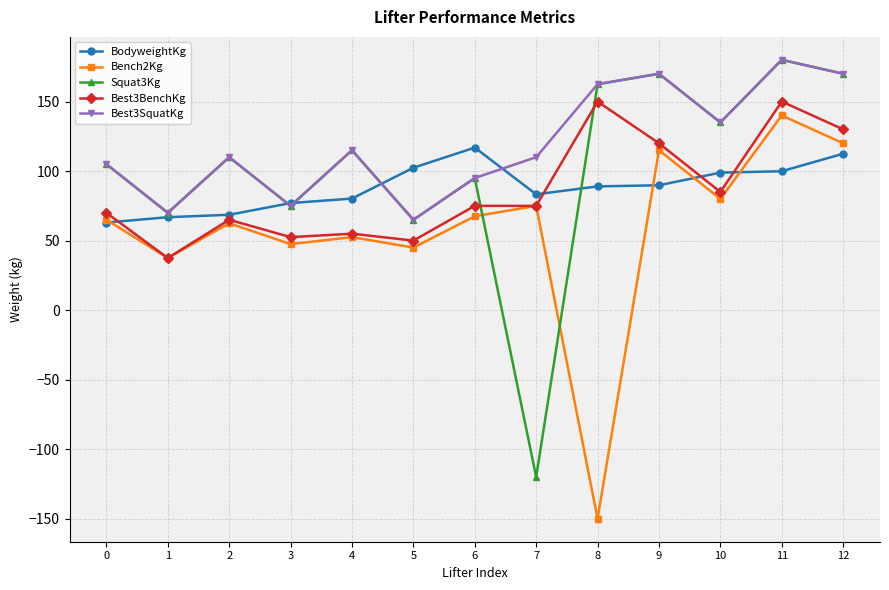

True or false: Best3SquatKg has a value of 110.0 at 7.

True